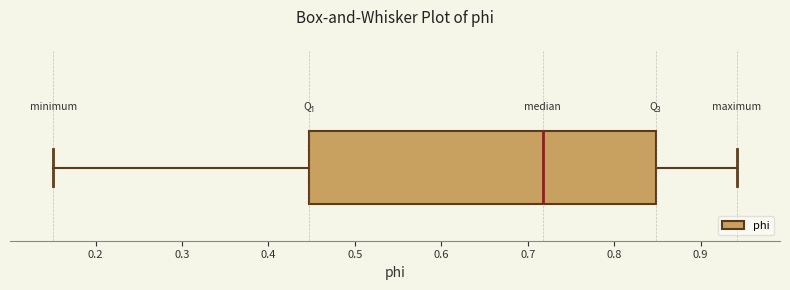

Read this box plot against the x-axis: the position of the median line, the range covered by the box, and the ends of both whiskers. The values are not printed on the chart, so give them approximately, as read against the axis.

median 0.72, box 0.45 to 0.85, whiskers 0.15 to 0.94